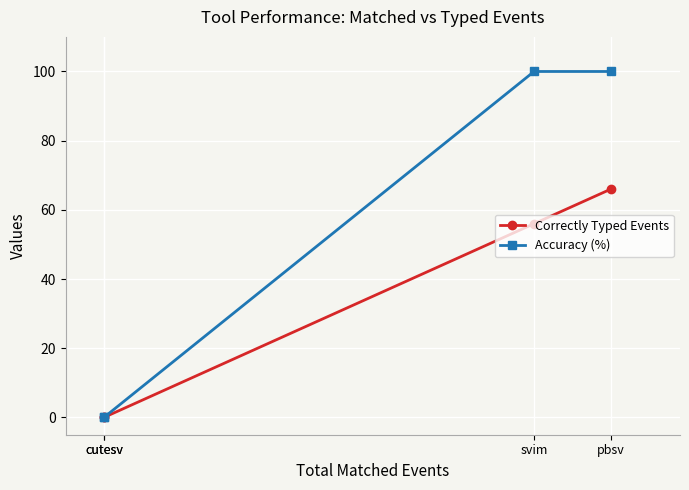

True or false: Accuracy (%) has more than 1 points higher than both neighbors.

False